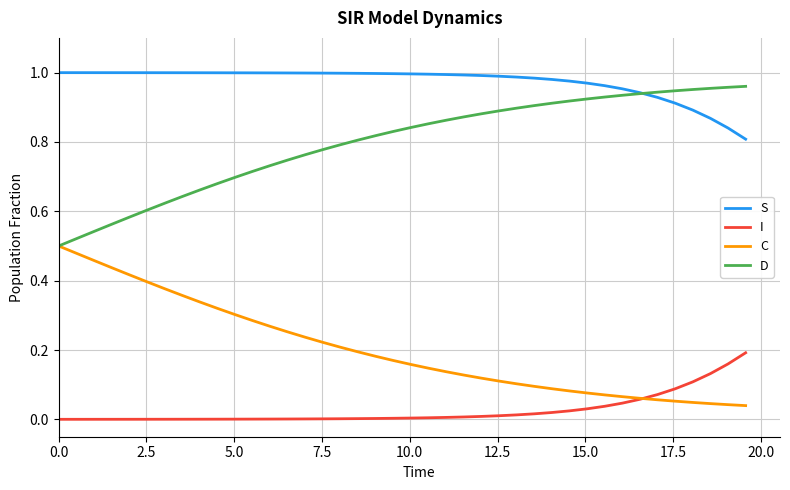

Rank the series by their average value, from lowest to highest.

I, C, D, S